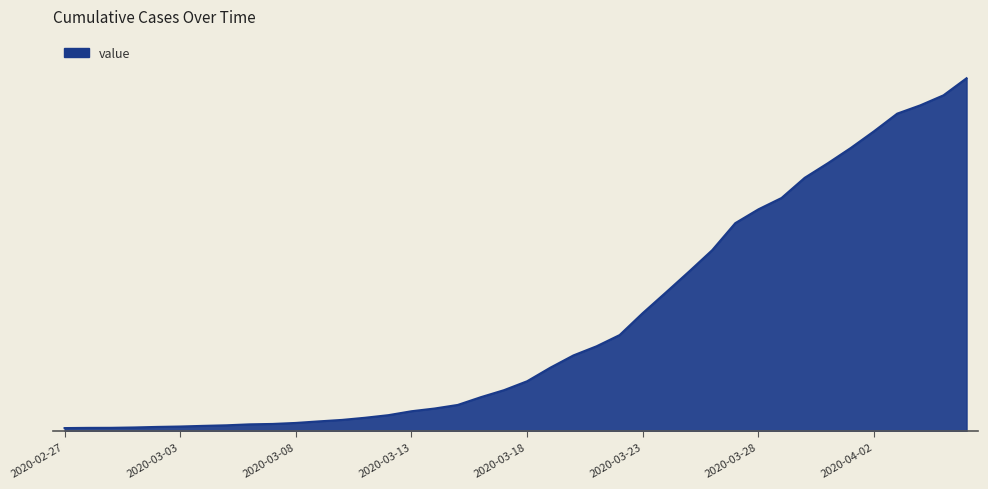

List the labels in order of value, smallest first.

2020-02-27, 2020-02-28, 2020-02-29, 2020-03-01, 2020-03-02, 2020-03-03, 2020-03-04, 2020-03-05, 2020-03-06, 2020-03-07, 2020-03-08, 2020-03-09, 2020-03-10, 2020-03-11, 2020-03-12, 2020-03-13, 2020-03-14, 2020-03-15, 2020-03-16, 2020-03-17, 2020-03-18, 2020-03-19, 2020-03-20, 2020-03-21, 2020-03-22, 2020-03-23, 2020-03-24, 2020-03-25, 2020-03-26, 2020-03-27, 2020-03-28, 2020-03-29, 2020-03-30, 2020-03-31, 2020-04-01, 2020-04-02, 2020-04-03, 2020-04-04, 2020-04-05, 2020-04-06